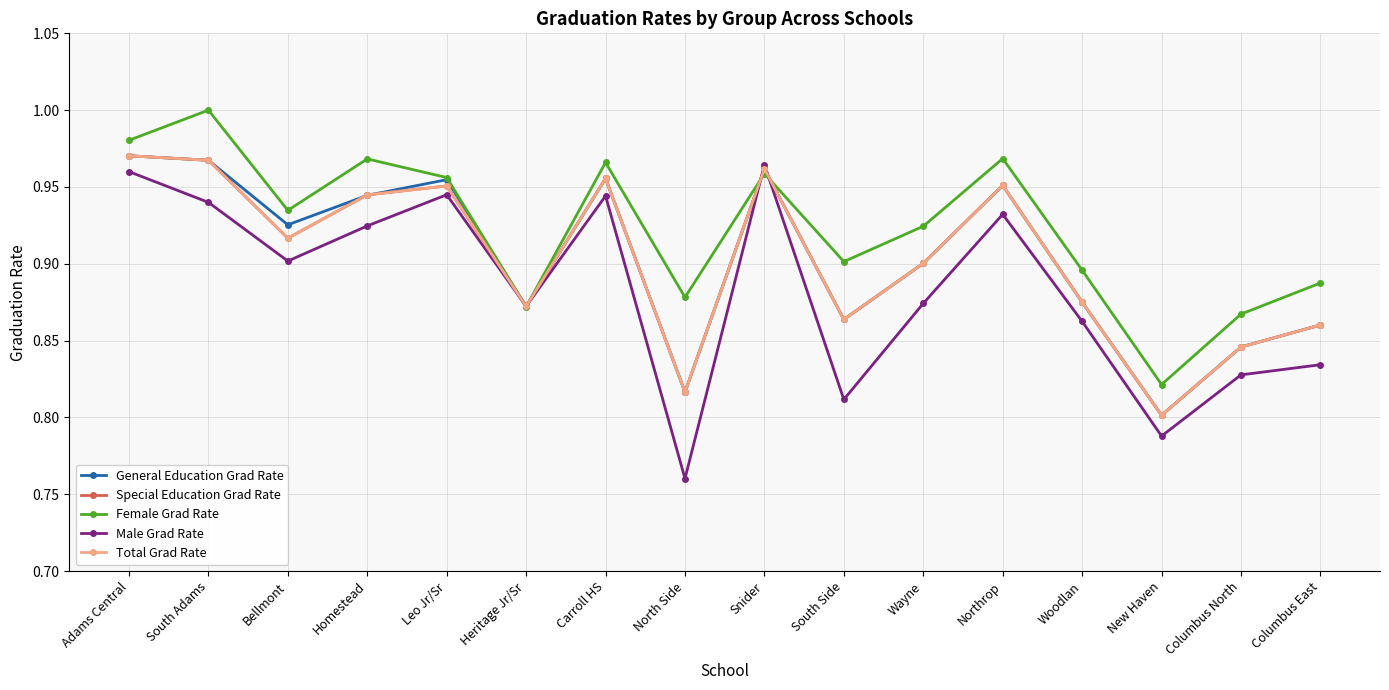

Does the chart have visible grid lines?

Yes